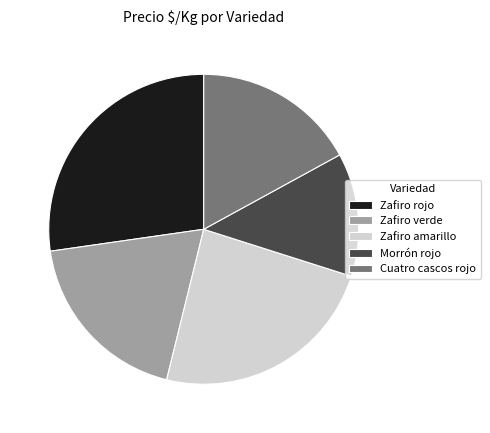

Does Zafiro amarillo account for over 50% of the chart?

No